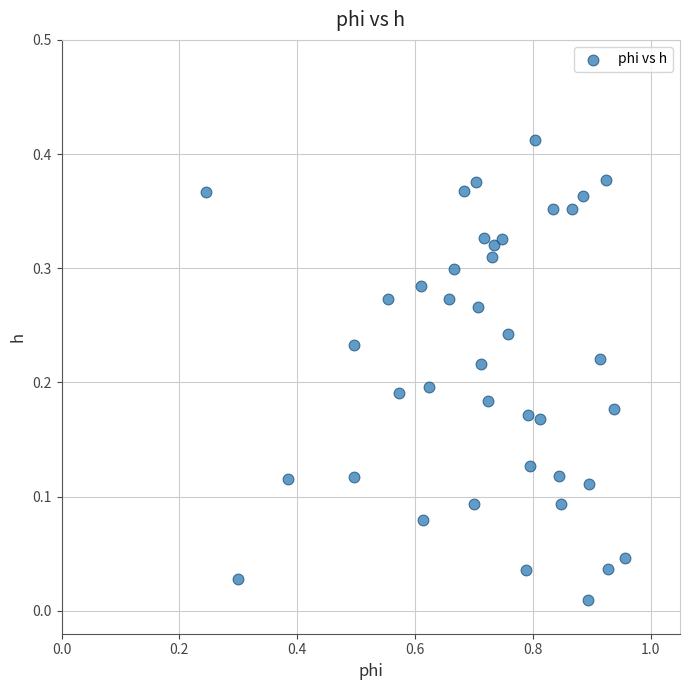

What is the range of X values (max minus min)?

0.7